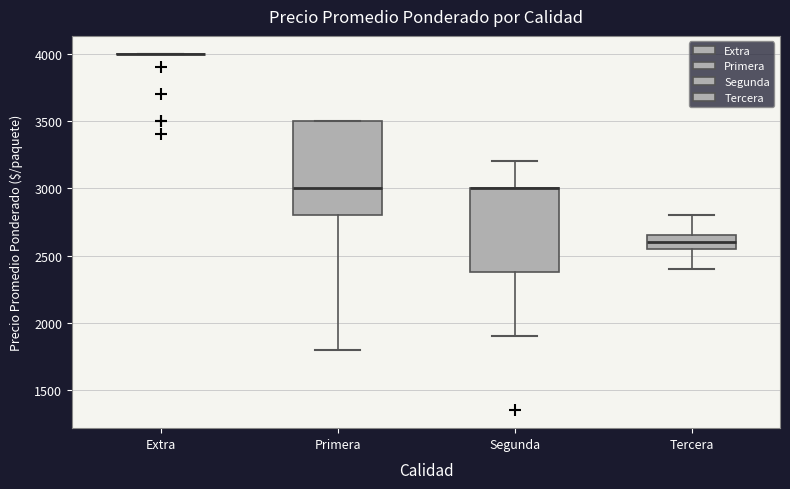

Reading left to right, read every box against the y-axis: the position of its median line, the range the box covers, and the ends of its whiskers. The values are not printed on the chart, so give them approximately, as read against the axis.

Extra: box collapsed to a line at 4000, whiskers 4000 to 4000
Primera: median 3000, box 2800 to 3500, whiskers 1800 to 3500
Segunda: median 3000 (drawn on the box's upper edge), box 2400 to 3000, whiskers 1900 to 3200
Tercera: median 2600, box 2550 to 2650, whiskers 2400 to 2800